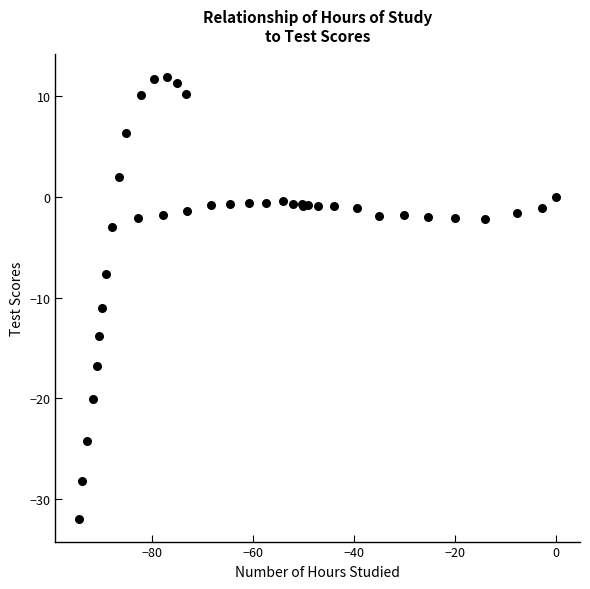

What Y value in the scatter plot is closest to -10?

-11.0